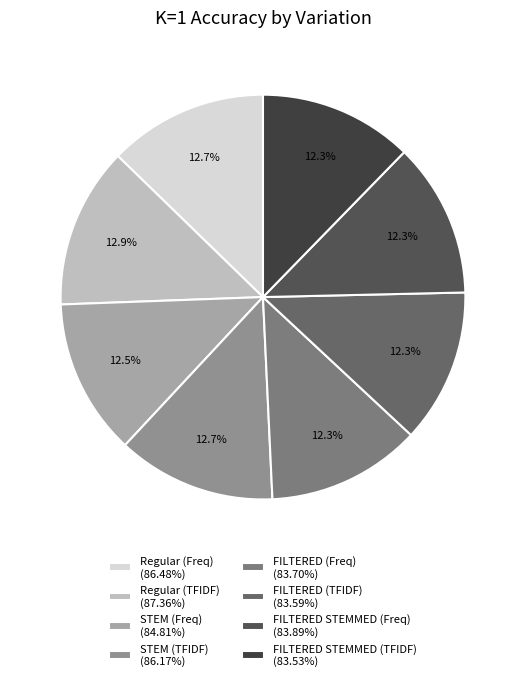

Combined, what portion of the pie is Regular (Freq) and FILTERED (Freq)?

25.0%